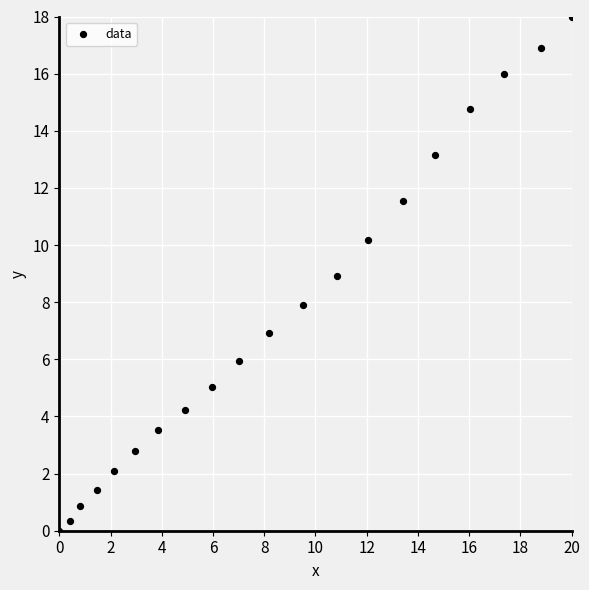

What is the range of Y values (max minus min)?

18.0